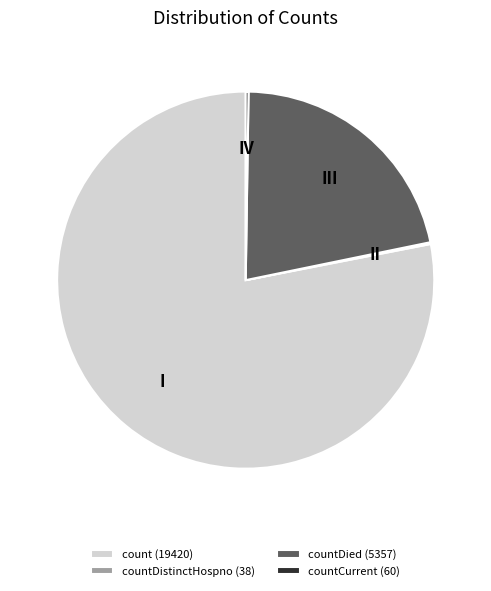

Is there a majority slice in this chart?

Yes